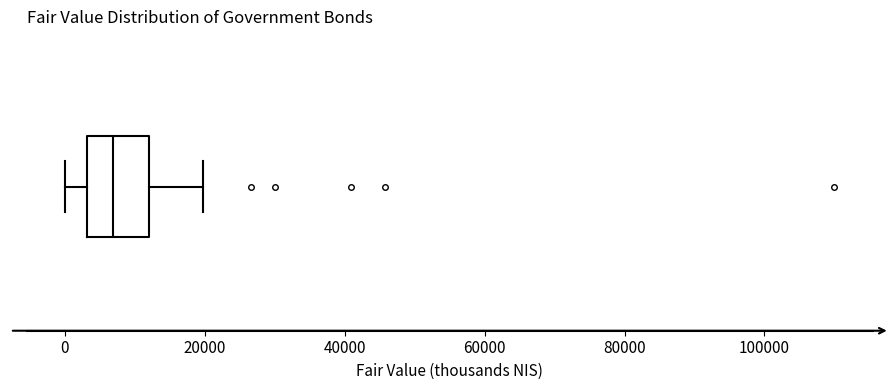

Transcribe this box plot: give where the median line is, the range the box spans, and where the two whiskers end, as read against the x-axis. The values are not printed on the chart, so give them approximately, as read against the axis.

median 6000, box 4000 to 12000, whiskers 0 to 20000